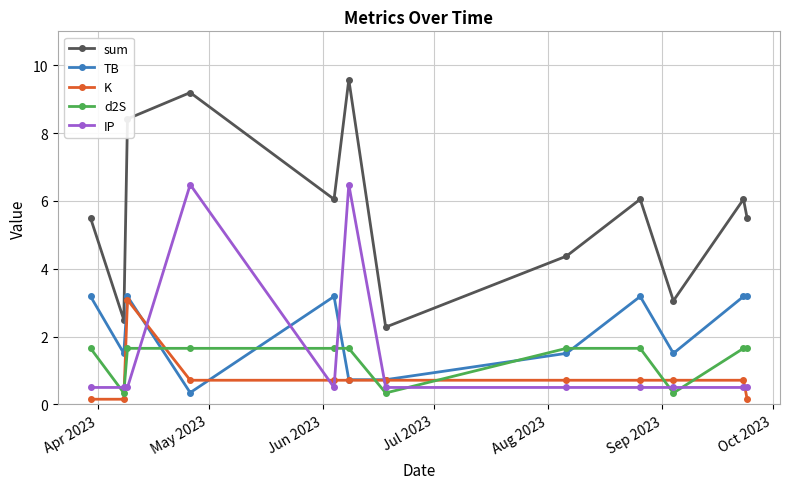

What is the lowest value of the IP series?

0.5